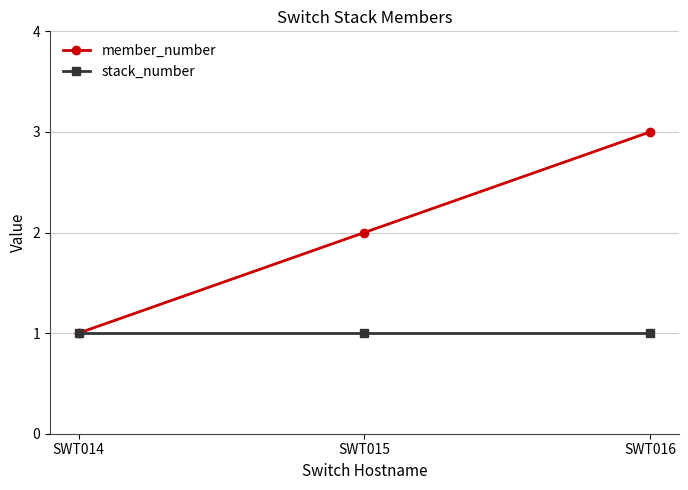

Which series changed the most between SWT015 and SWT016?

member_number